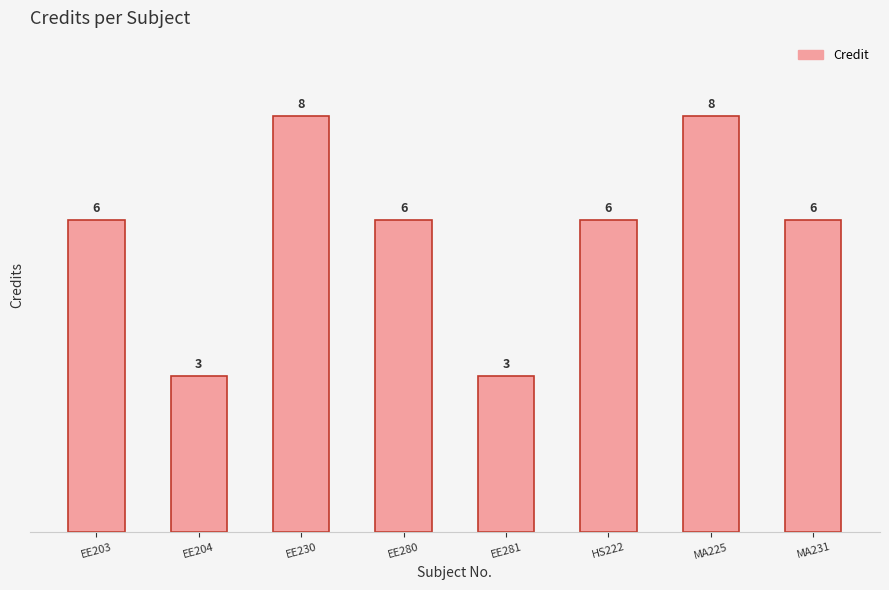

What is the change in value from EE204 to EE280?

+3